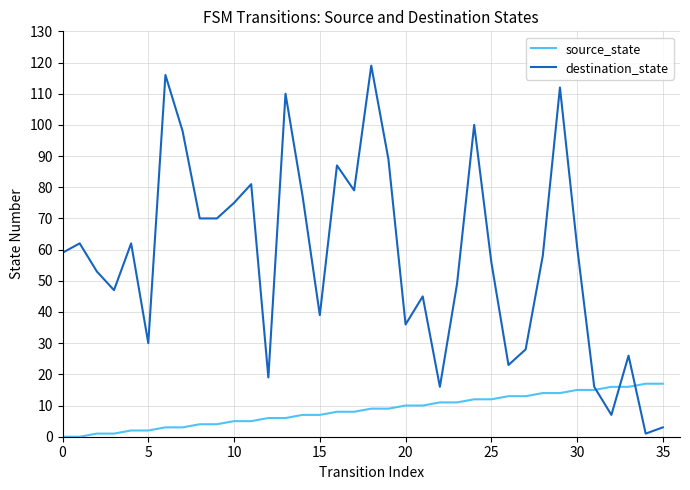

At how many categories does at least one series exceed 20?

30